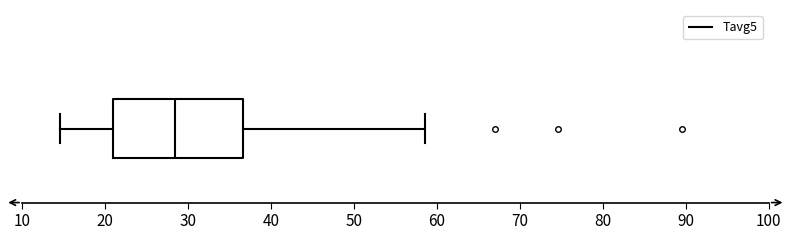

Read this box plot against the x-axis: the position of the median line, the range covered by the box, and the ends of both whiskers. The values are not printed on the chart, so give them approximately, as read against the axis.

median 28, box 21 to 37, whiskers 15 to 59